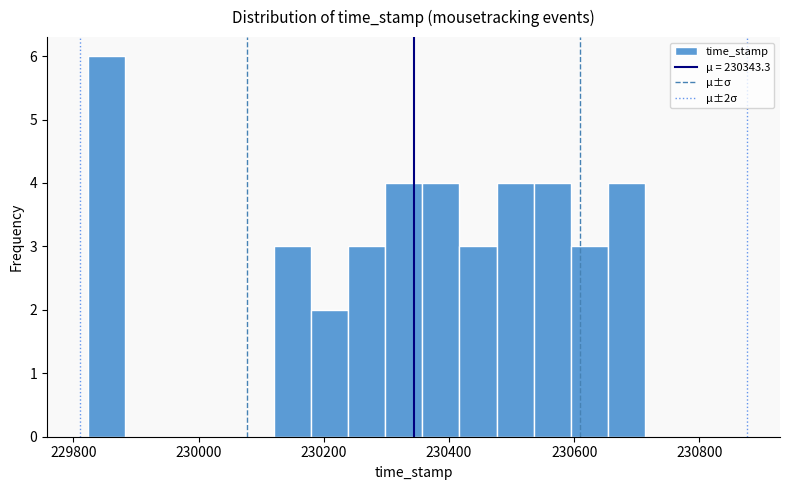

Around what value on the x-axis is the tallest bar? Give the approximate position of its centre, as read against the axis.

229860